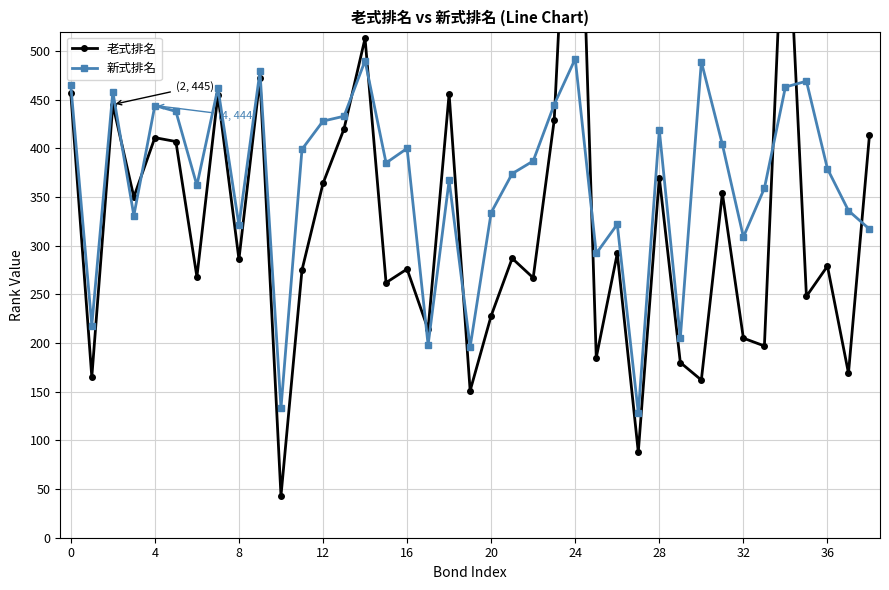

At which label does 新式排名 reach its peak?

24